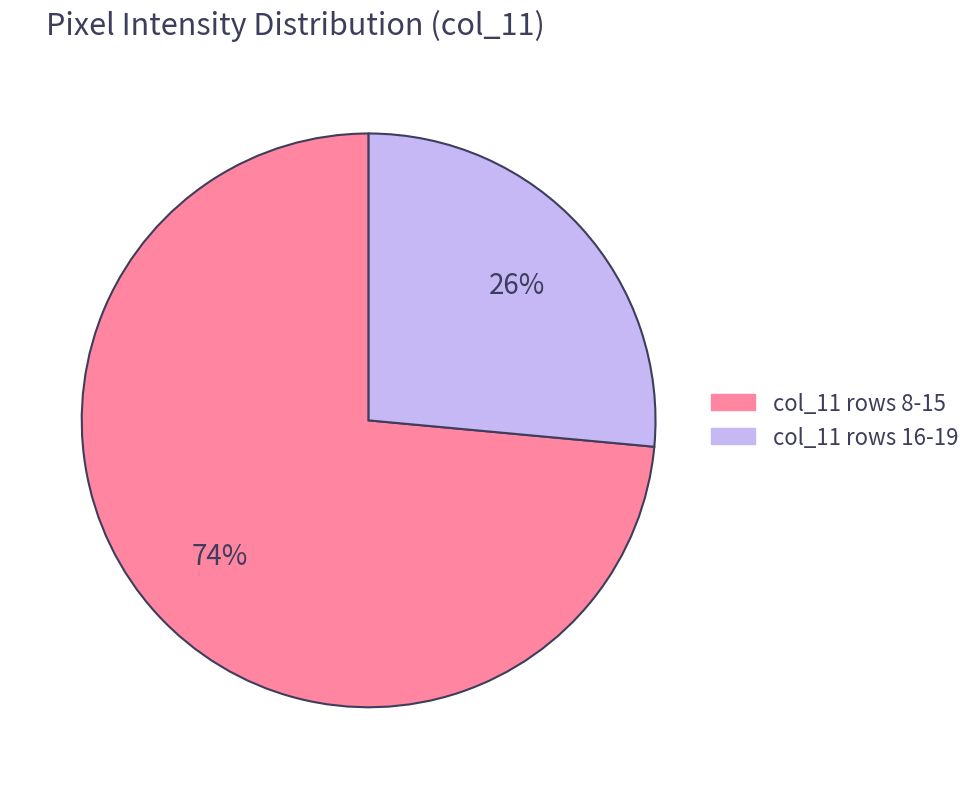

To the nearest percent, what portion does col_11 rows 16-19 represent?

26%